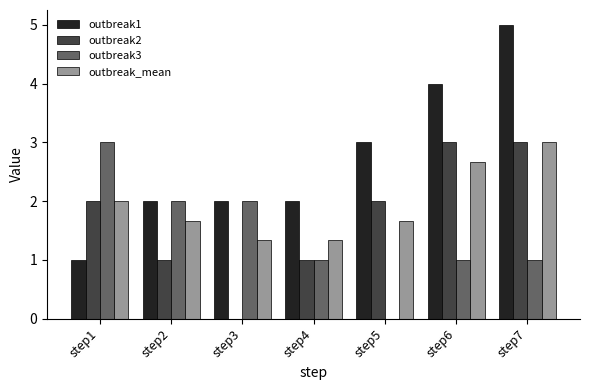

What is the greatest value displayed?

5.0